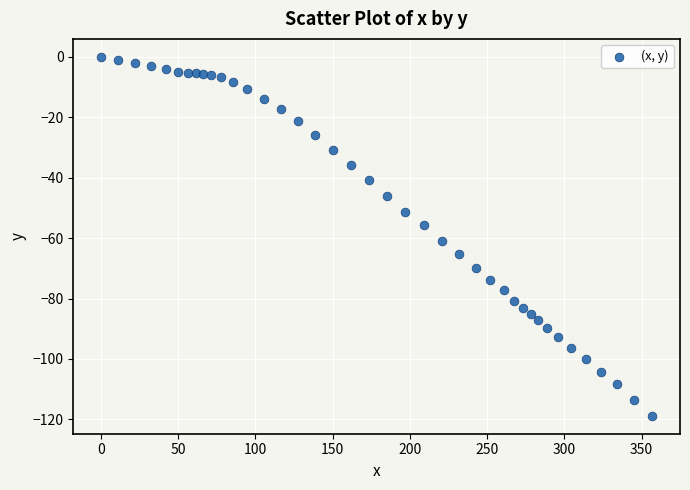

What is the range of X values (max minus min)?

357.0